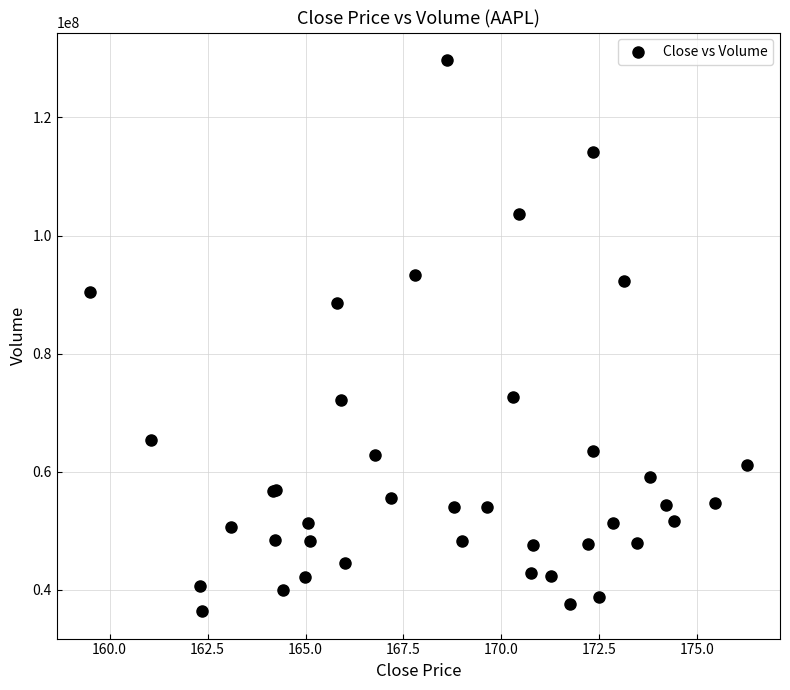

What Y value in the scatter plot is closest to 83057000?

88616000